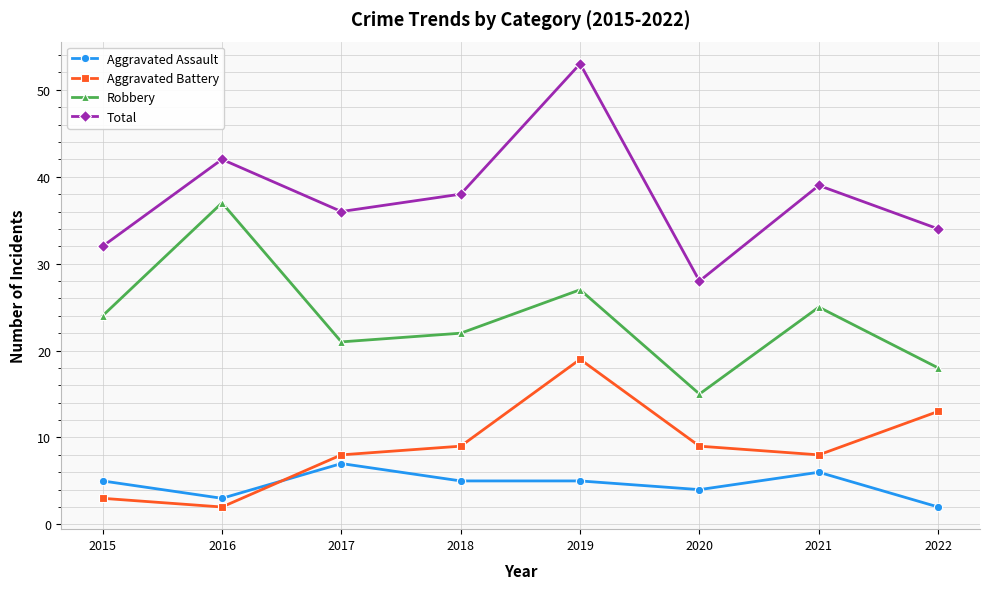

Reading left to right, list all the values displayed in this chart.

Aggravated Assault: 5	3	7	5	5	4	6	2
Aggravated Battery: 3	2	8	9	19	9	8	13
Robbery: 24	37	21	22	27	15	25	18
Total: 32	42	36	38	53	28	39	34